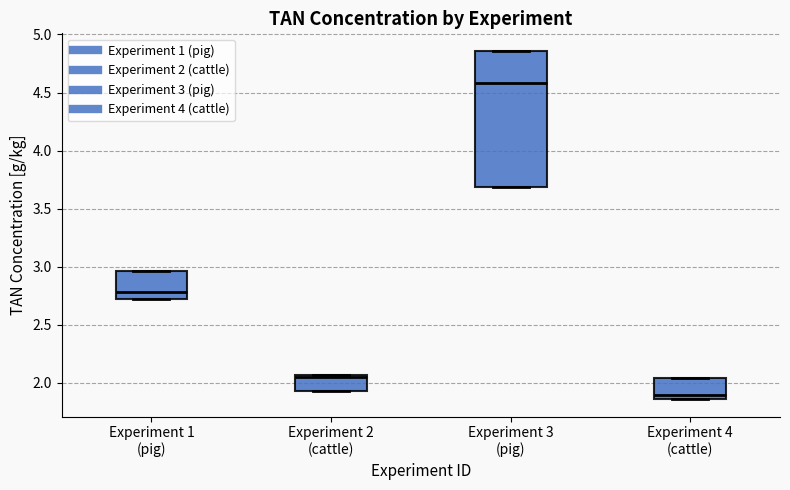

Reading left to right, transcribe this box plot: for each box, give where its median line is, the range the box spans, and where its two whiskers end, as read against the y-axis. The values are not printed on the chart, so give them approximately, as read against the axis.

Experiment 1 (pig): median 2.80, box 2.70 to 2.95, whiskers 2.70 to 2.95
Experiment 2 (cattle): median 2.05 (just below the box's upper edge), box 1.95 to 2.05, whiskers 1.95 to 2.05
Experiment 3 (pig): median 4.60, box 3.70 to 4.85, whiskers 3.70 to 4.85
Experiment 4 (cattle): median 1.90, box 1.85 to 2.05, whiskers 1.85 to 2.05